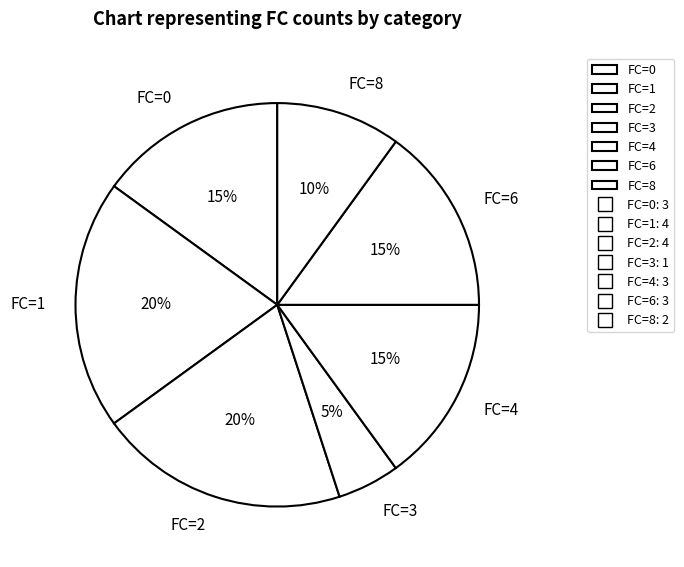

Is it true that FC=3 is 1% of the pie?

False